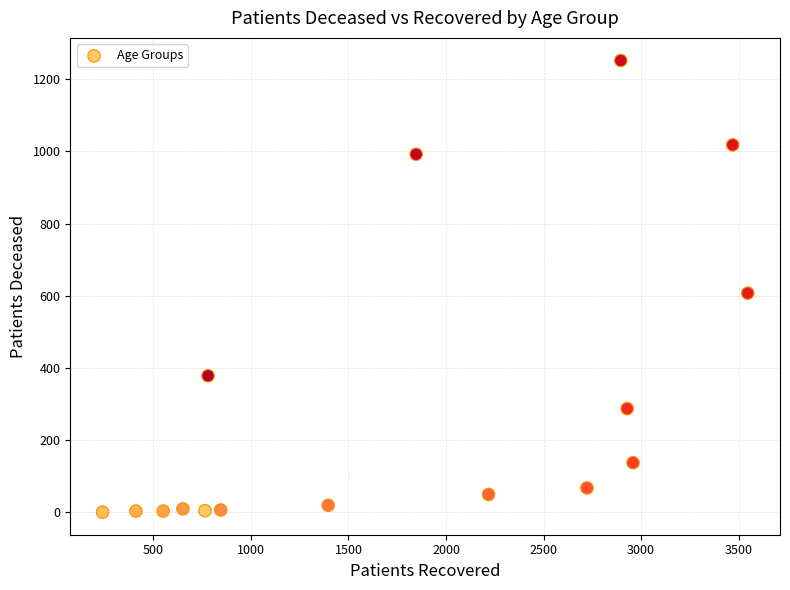

What Y value in the scatter plot is closest to 626?

607